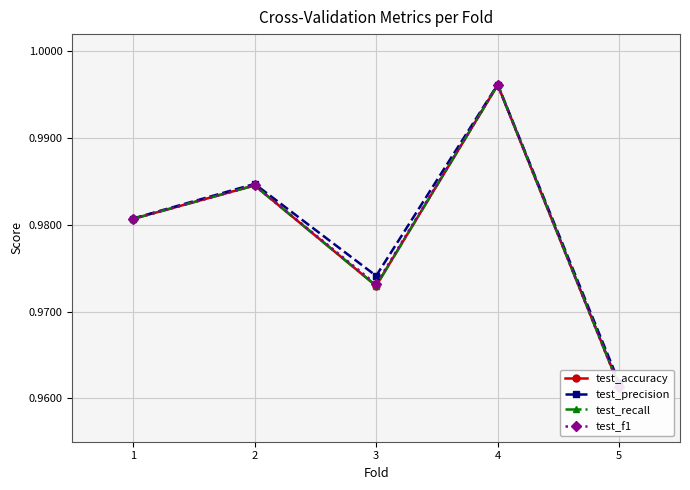

Is the value of test_precision at 4 greater than the value of test_accuracy at 4?

Yes